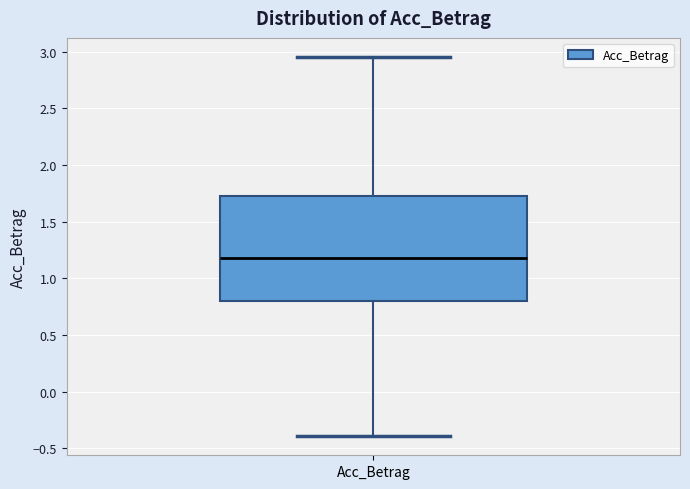

Where is the lower edge of the box for Acc_Betrag on the y-axis? The values are not printed on the chart, so give them approximately, as read against the axis.

0.80